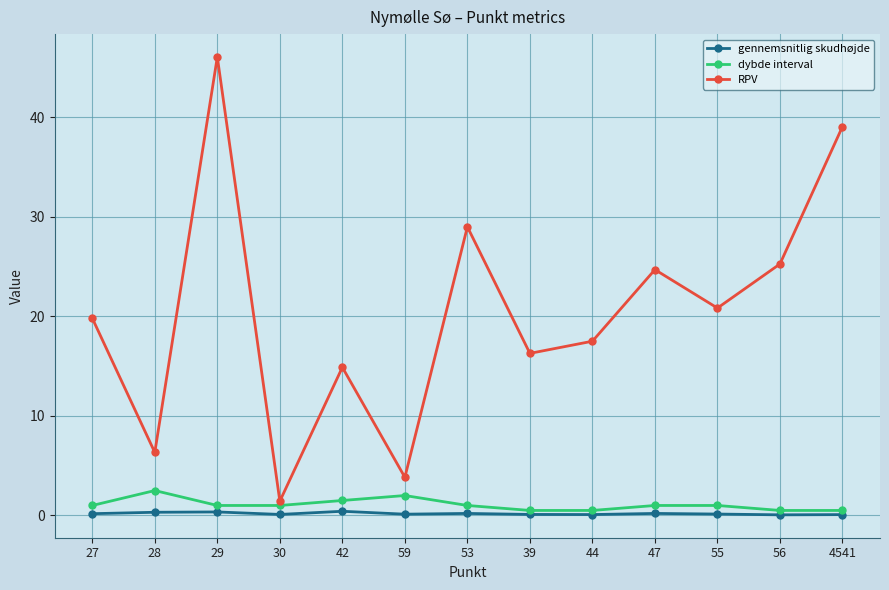

At which label does RPV first exceed 19?

27